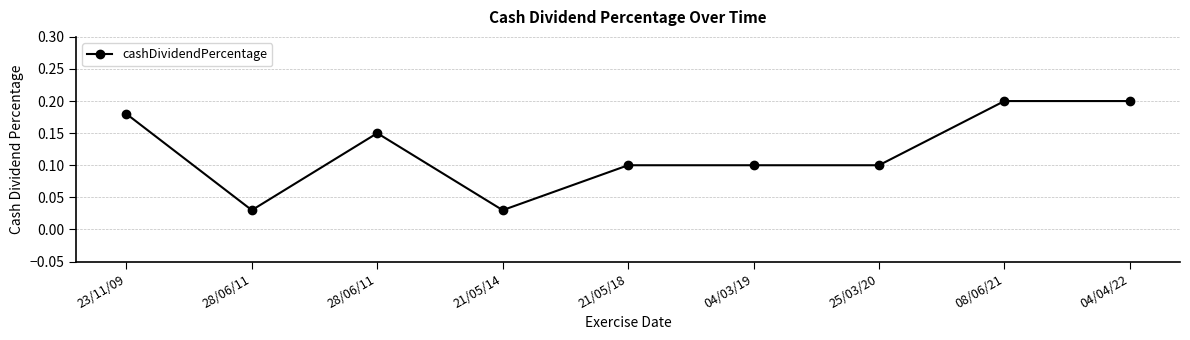

Which category has the highest value across all series?

08/06/21